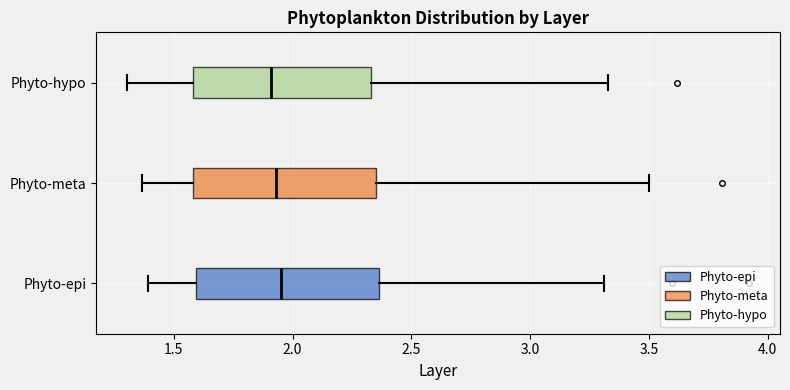

Reading bottom to top, read every box against the x-axis: the position of its median line, the range the box covers, and the ends of its whiskers. The values are not printed on the chart, so give them approximately, as read against the axis.

Phyto-epi: median 1.95, box 1.60 to 2.35, whiskers 1.40 to 3.30
Phyto-meta: median 1.95, box 1.60 to 2.35, whiskers 1.35 to 3.50
Phyto-hypo: median 1.90, box 1.60 to 2.35, whiskers 1.30 to 3.35